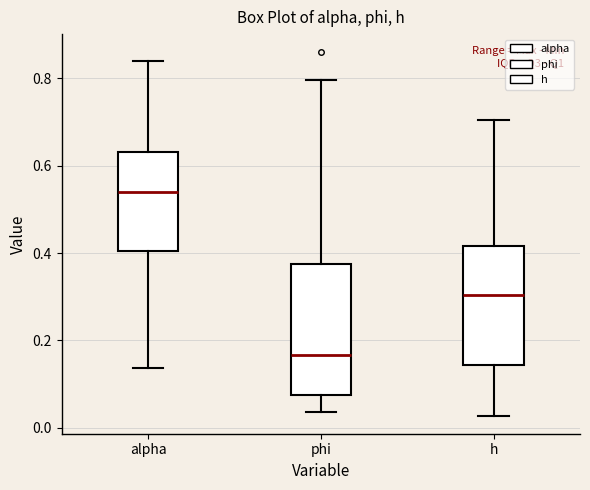

Where does the upper whisker of the box for h end on the y-axis? The values are not printed on the chart, so give them approximately, as read against the axis.

0.70